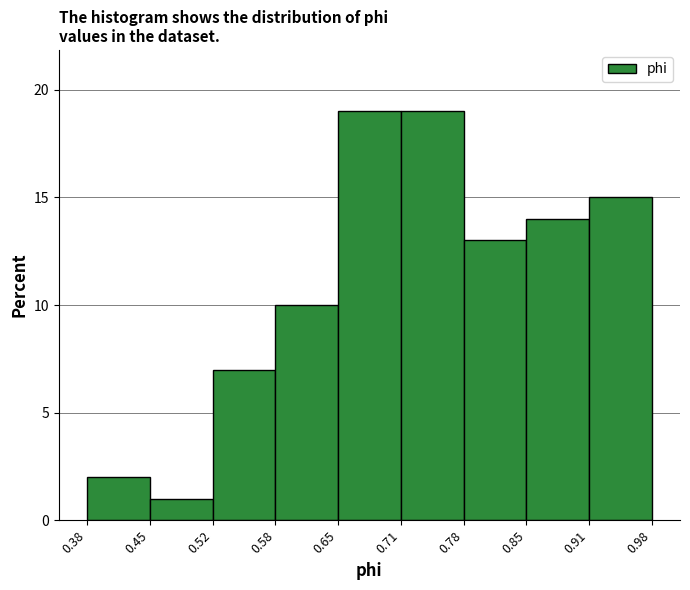

How tall is the bar that spans 0.65 to 0.71 on the x-axis? The values are not printed on the chart, so give them approximately, as read against the axis.

19